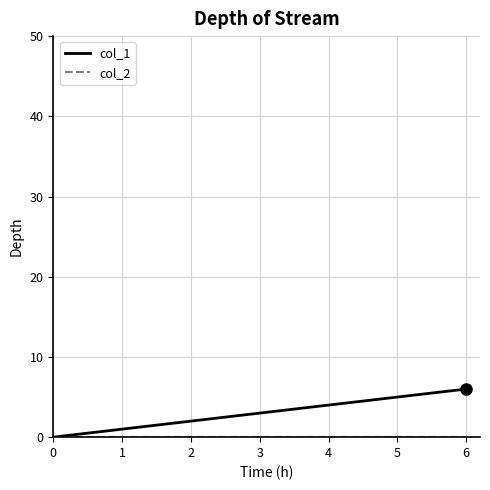

What is the maximum value shown in the chart?

6